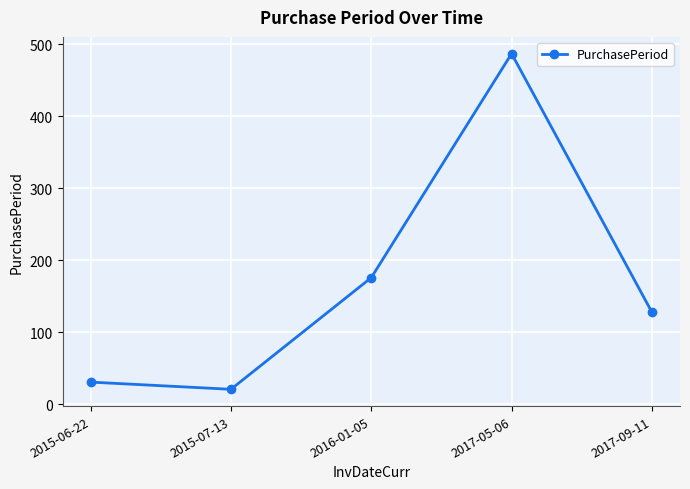

Does the chart display data point markers on the line(s)?

Yes